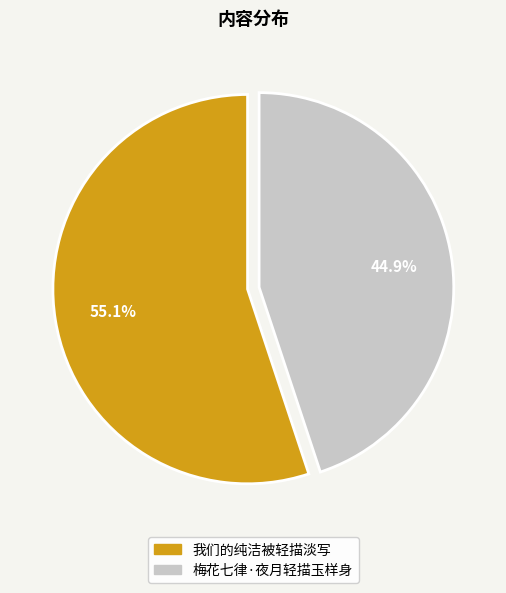

Count the number of slices in the pie.

2